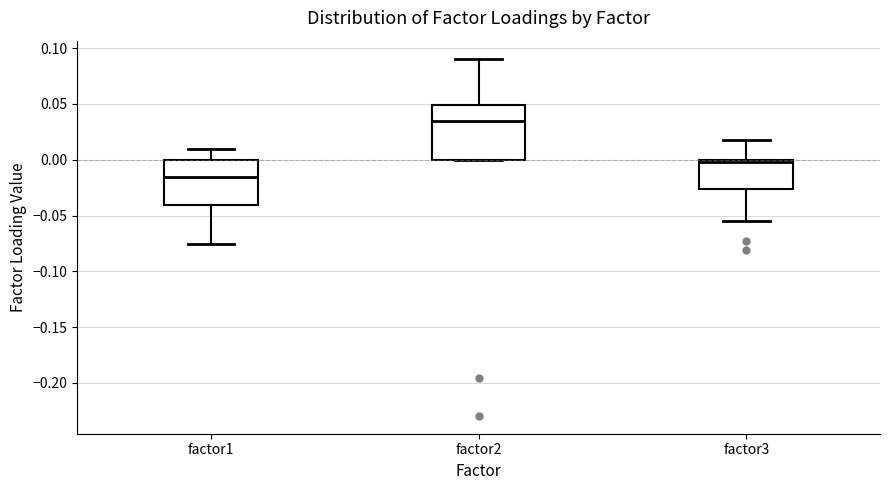

Where does the upper whisker of the box for factor2 end on the y-axis? The values are not printed on the chart, so give them approximately, as read against the axis.

0.090